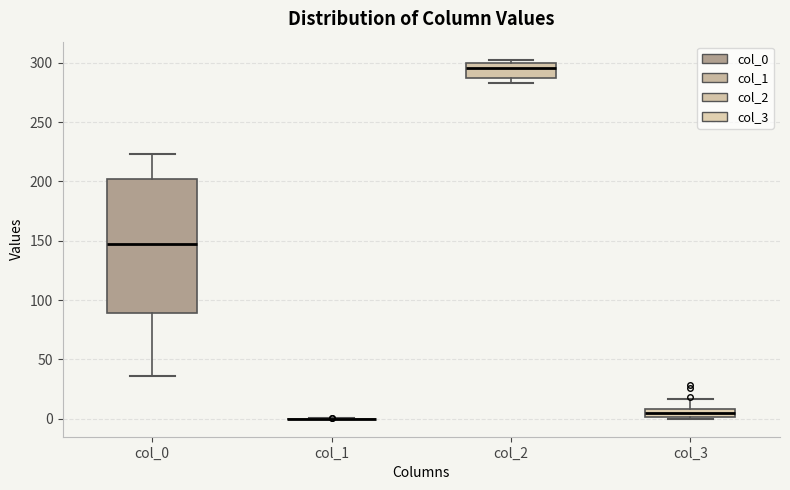

Where does the median line of the box for col_3 sit on the y-axis? The values are not printed on the chart, so give them approximately, as read against the axis.

5